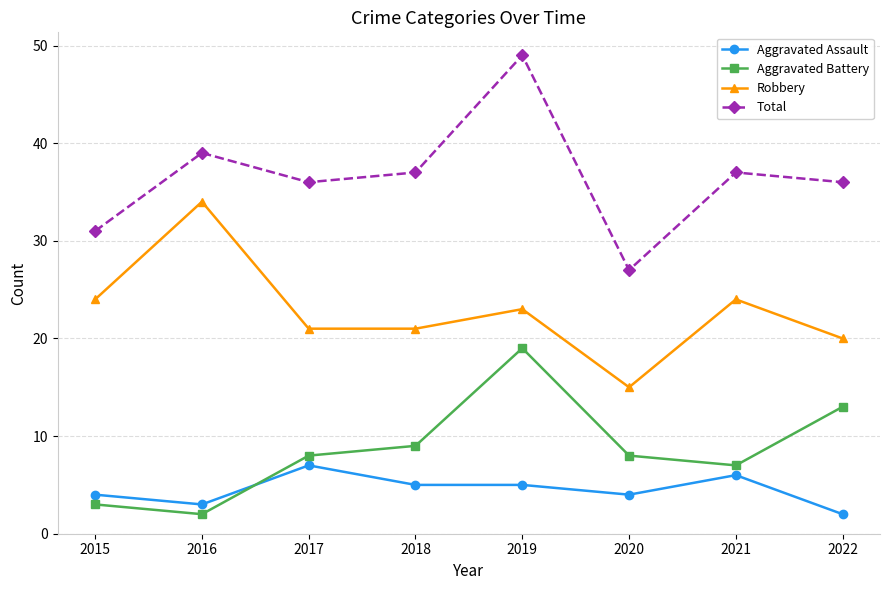

What is the sum of the Aggravated Assault values at 2021 and 2015?

10